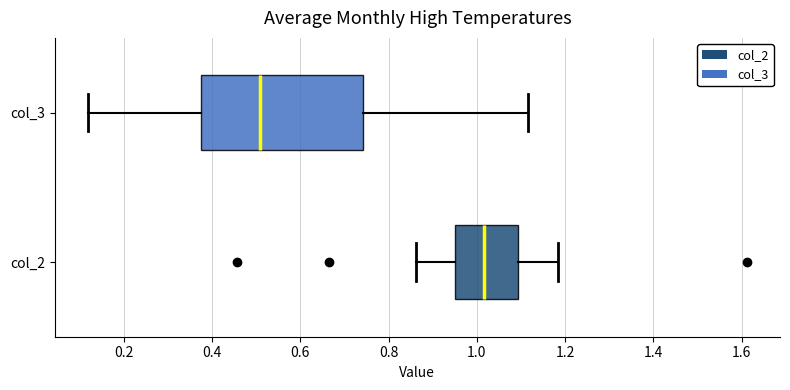

Which box is the widest, from its left edge to its right edge?

col_3